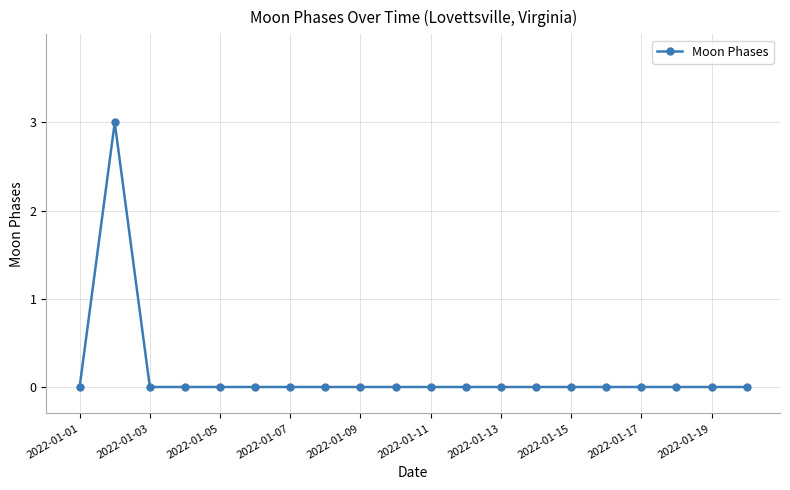

What is the greatest value displayed?

3